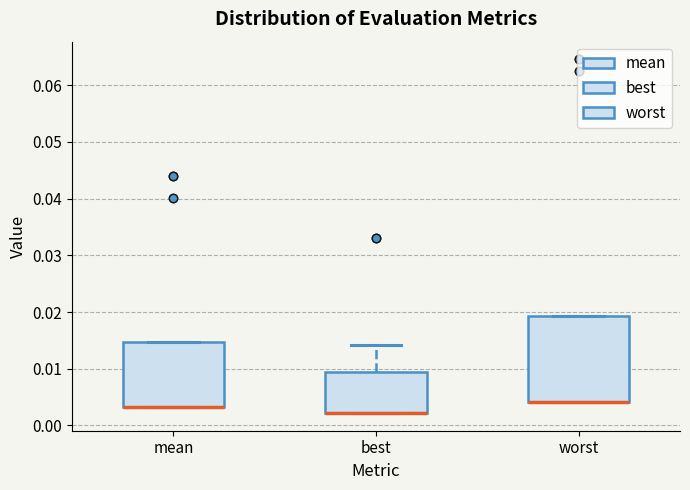

Reading left to right, read every box against the y-axis: the position of its median line, the range the box covers, and the ends of its whiskers. The values are not printed on the chart, so give them approximately, as read against the axis.

mean: median 0.003 (drawn on the box's lower edge), box 0.003 to 0.015, whiskers 0.003 to 0.015
best: median 0.002 (drawn on the box's lower edge), box 0.002 to 0.009, whiskers 0.002 to 0.014
worst: median 0.004 (drawn on the box's lower edge), box 0.004 to 0.019, whiskers 0.004 to 0.019